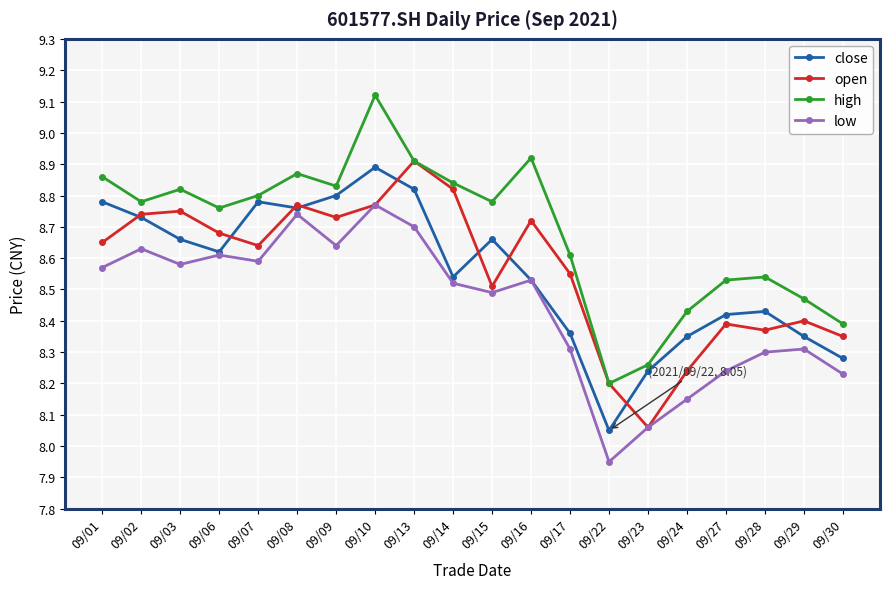

Which category has the lowest value in the low series?

09/22